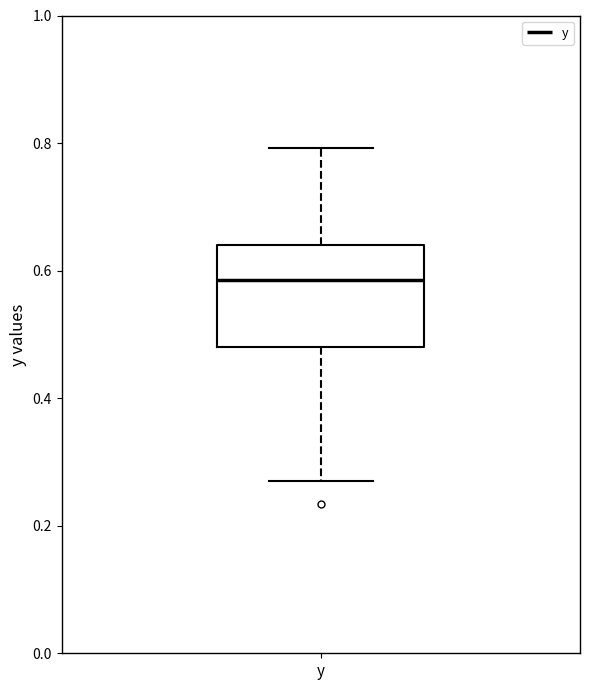

Transcribe this box plot: give where the median line is, the range the box spans, and where the two whiskers end, as read against the y-axis. The values are not printed on the chart, so give them approximately, as read against the axis.

median 0.58, box 0.48 to 0.64, whiskers 0.28 to 0.80